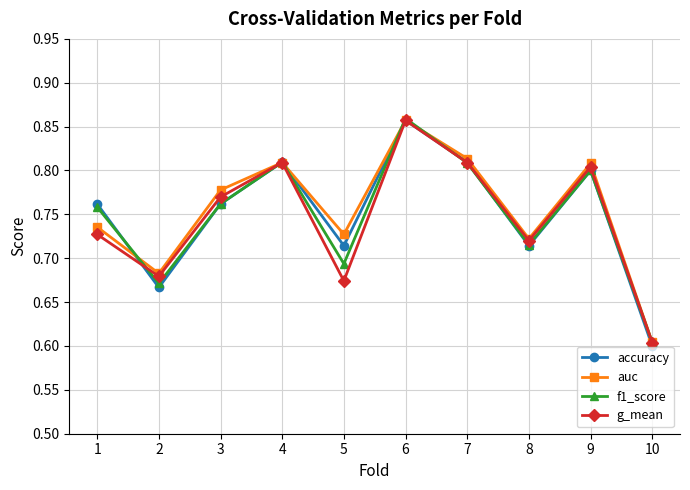

Which category has the highest value across all series?

6